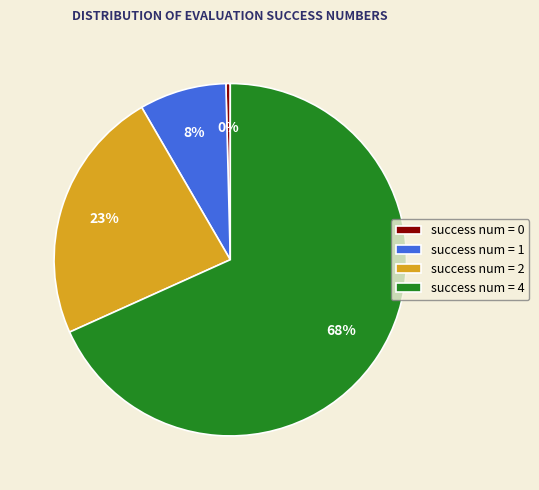

Which has a higher value, success num = 2 or success num = 4?

success num = 4